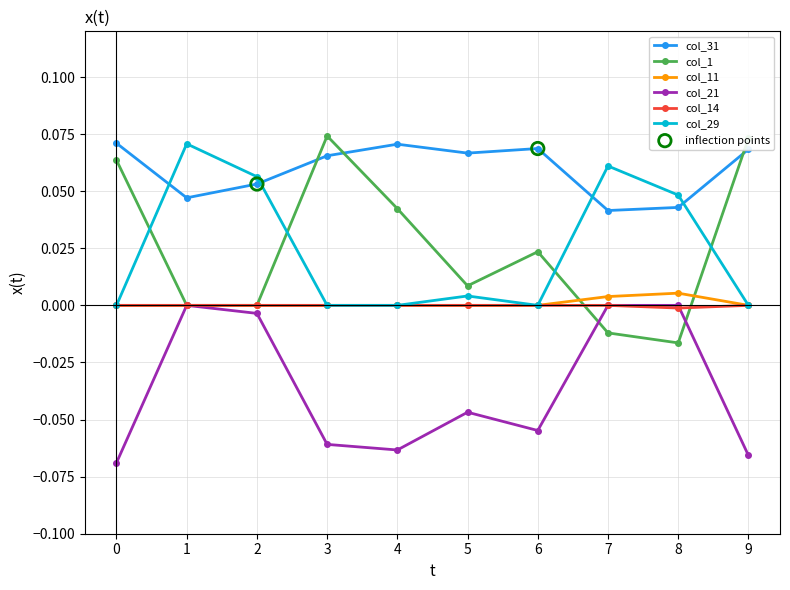

Which series has the largest total across all categories?

col_31